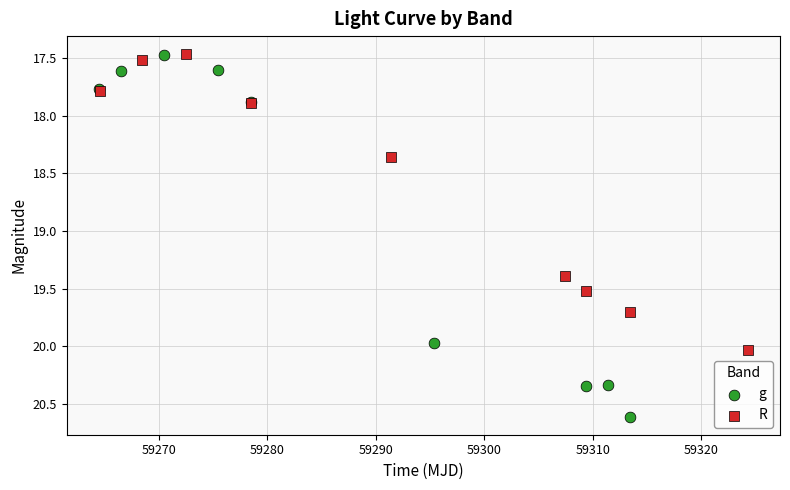

Which series has the widest spread of Y values?

g